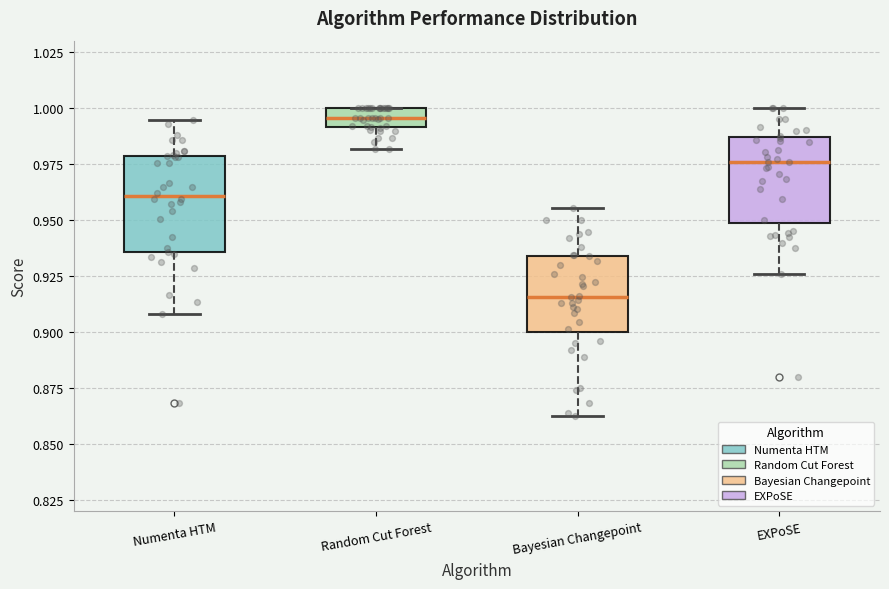

Which box has the lowest median line?

Bayesian Changepoint